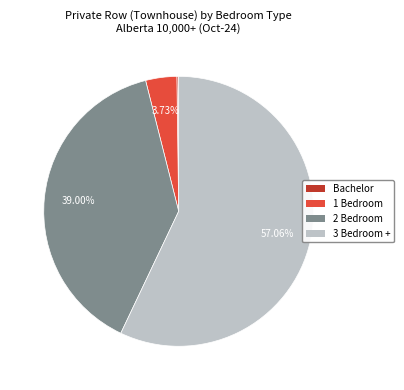

What is the ratio of the value at 3 Bedroom + to the value at 1 Bedroom?

15.3